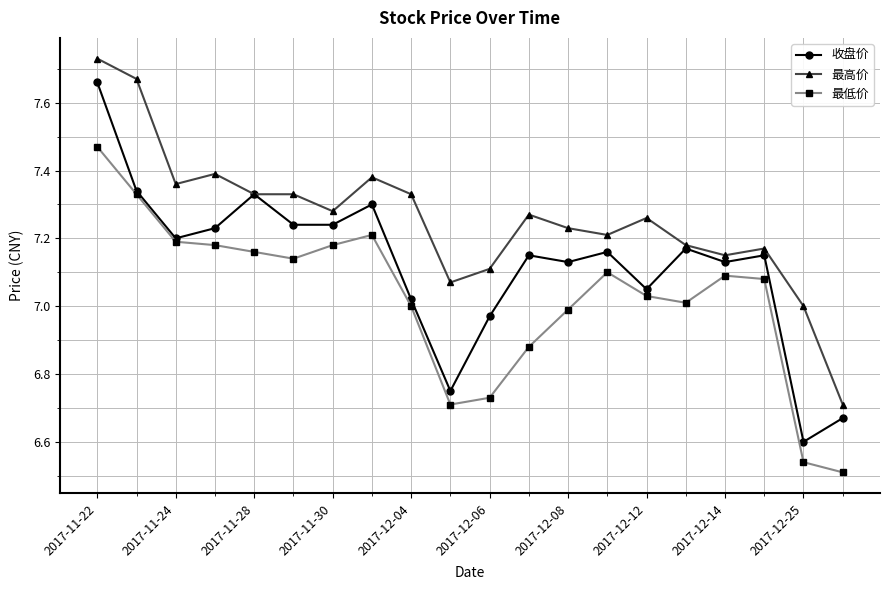

True or false: 最低价 and 最高价 cross at least once.

False